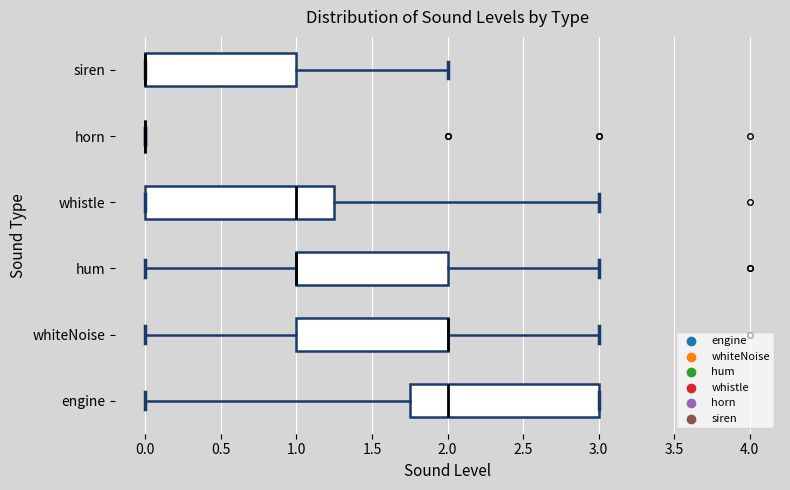

Reading bottom to top, read every box against the x-axis: the position of its median line, the range the box covers, and the ends of its whiskers. The values are not printed on the chart, so give them approximately, as read against the axis.

engine: median 2.00, box 1.75 to 3.00, whiskers 0.00 to 3.00
whiteNoise: median 2.00 (drawn on the box's right edge), box 1.00 to 2.00, whiskers 0.00 to 3.00
hum: median 1.00 (drawn on the box's left edge), box 1.00 to 2.00, whiskers 0.00 to 3.00
whistle: median 1.00, box 0.00 to 1.25, whiskers 0.00 to 3.00
horn: box collapsed to a line at 0.00, whiskers 0.00 to 0.00
siren: median 0.00 (drawn on the box's left edge), box 0.00 to 1.00, whiskers 0.00 to 2.00